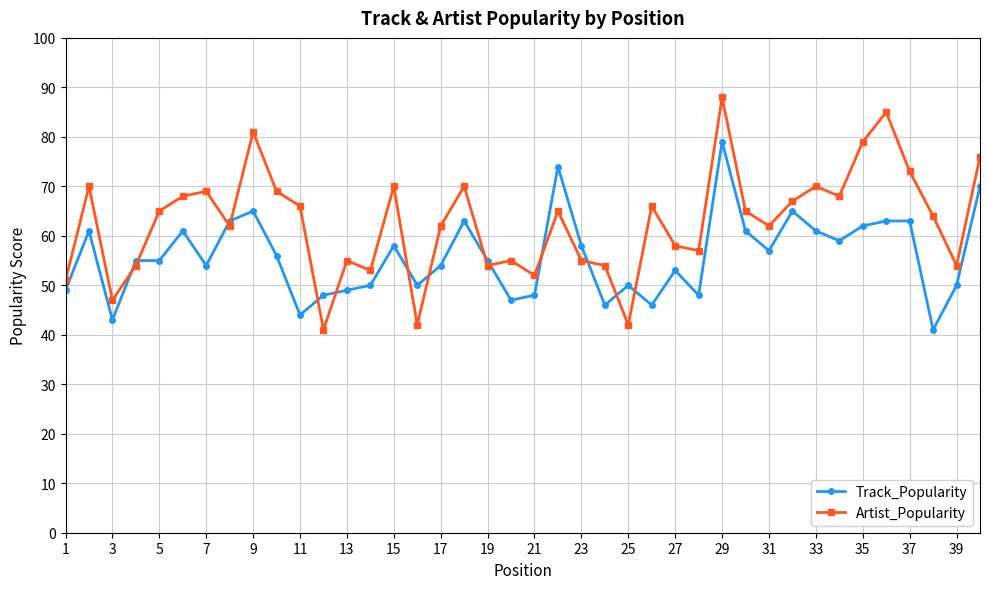

Which series has the widest spread of values?

Artist_Popularity